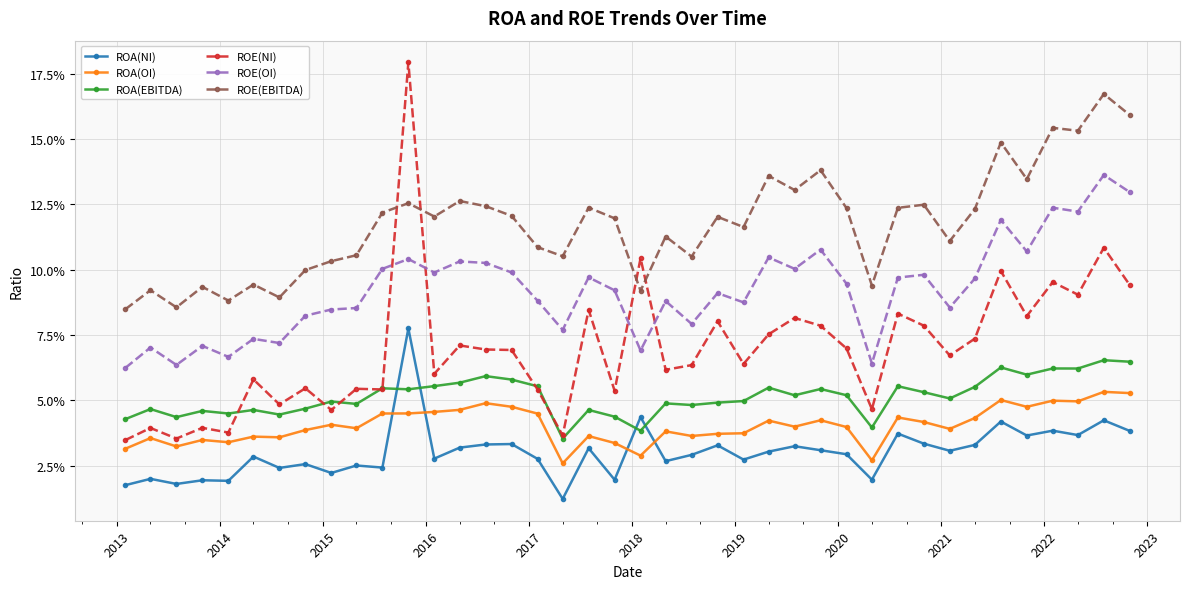

Is this an area chart (filled region under the line)?

No